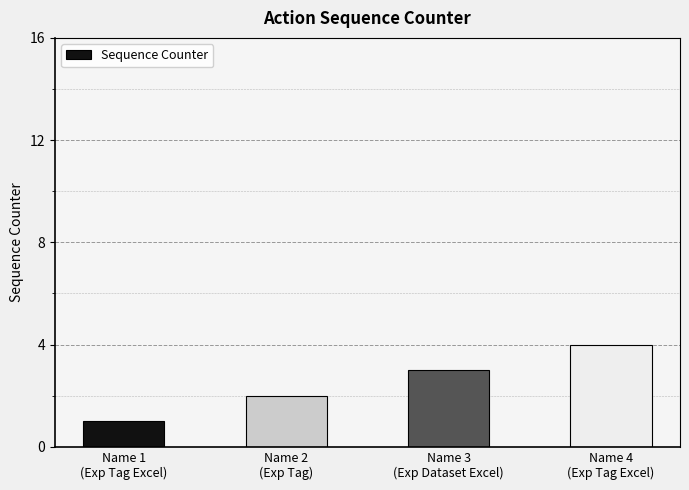

The value at Name 4
(Exp Tag Excel) is 2. True or false?

False